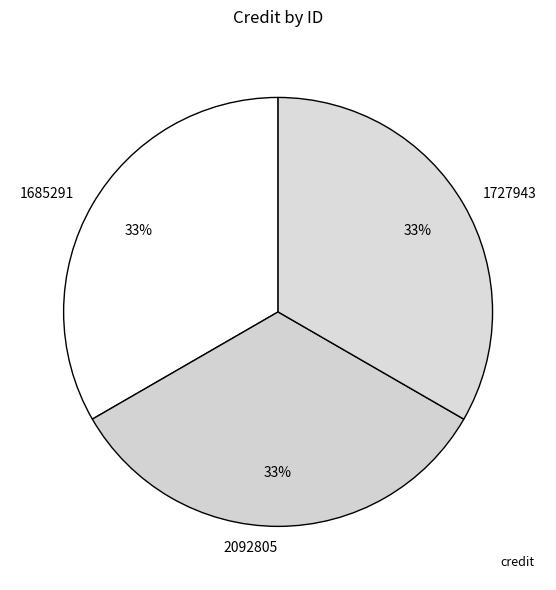

Is it true that 2092805 is 33% of the pie?

True